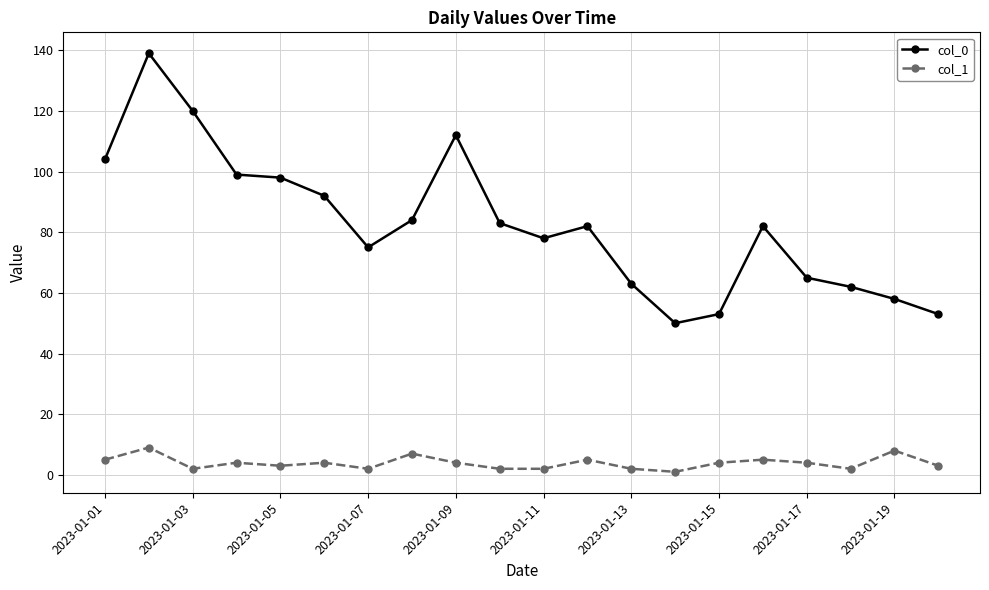

At how many categories does at least one series exceed 95?

6